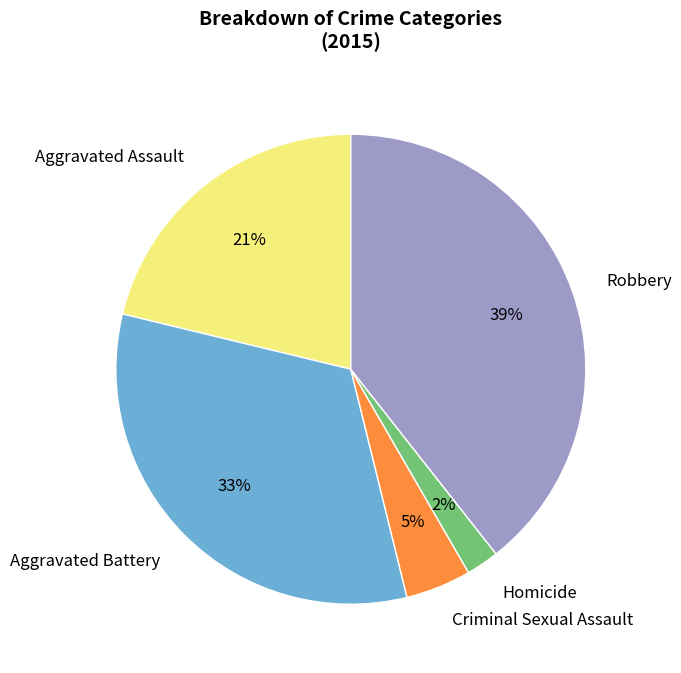

Rank the categories by value from highest to lowest.

Robbery, Aggravated Battery, Aggravated Assault, Criminal Sexual Assault, Homicide